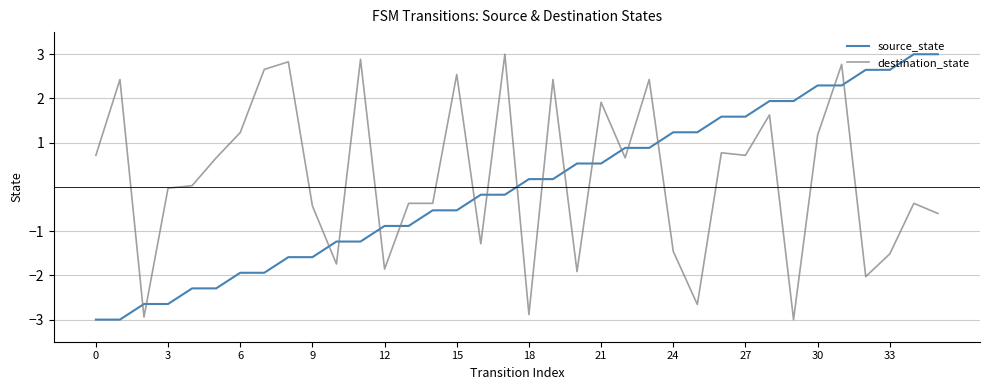

What is the smallest value displayed?

-3.0